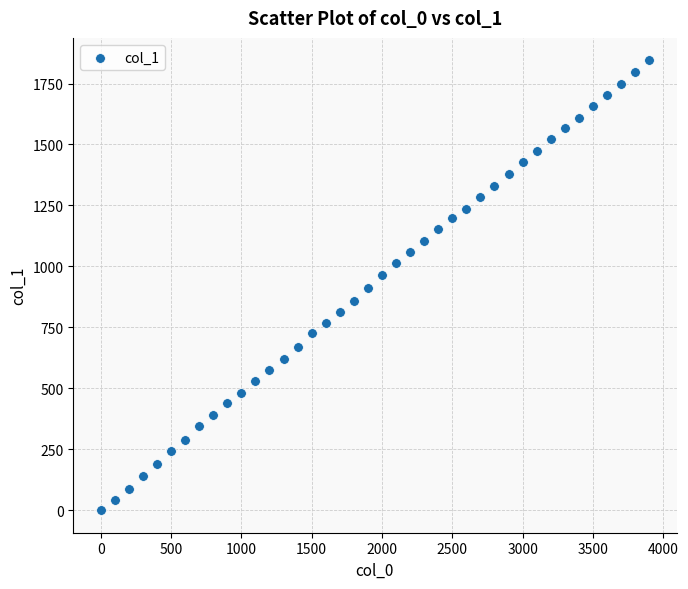

What is the range of Y values (max minus min)?

1845